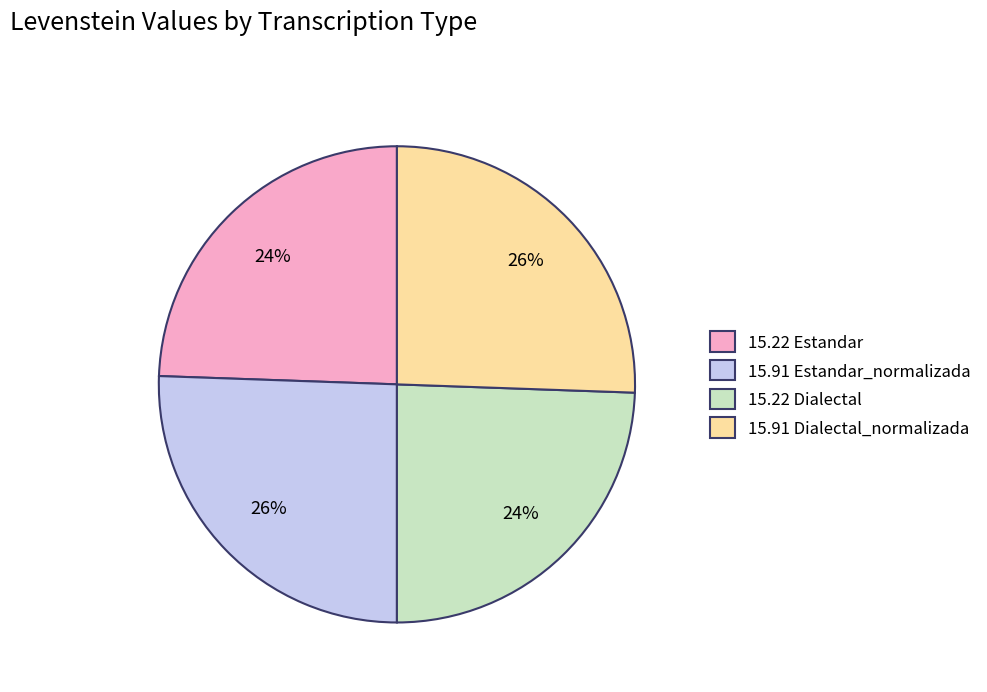

Between 15.91 Dialectal_normalizada and 15.22 Dialectal, which is larger?

15.91 Dialectal_normalizada